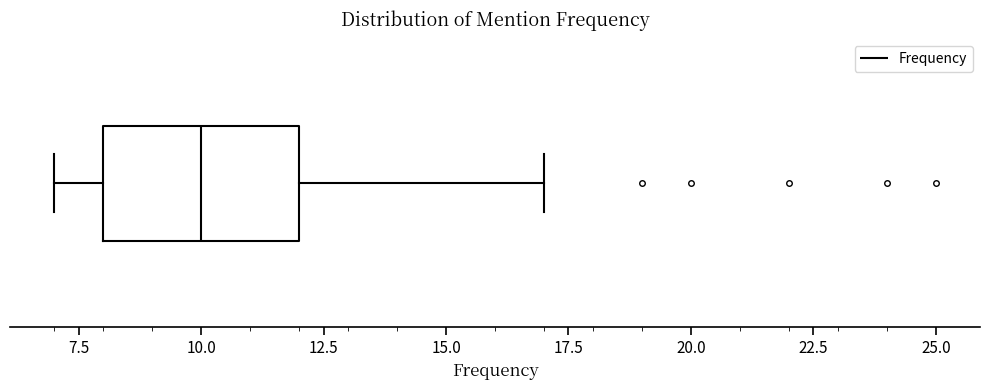

Transcribe this box plot: give where the median line is, the range the box spans, and where the two whiskers end, as read against the x-axis. The values are not printed on the chart, so give them approximately, as read against the axis.

median 10, box 8 to 12, whiskers 7 to 17